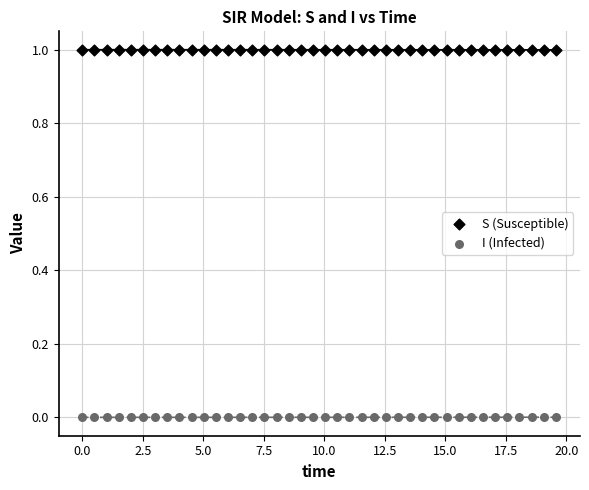

Across all data points, what is the range of X values (max minus min)?

19.6